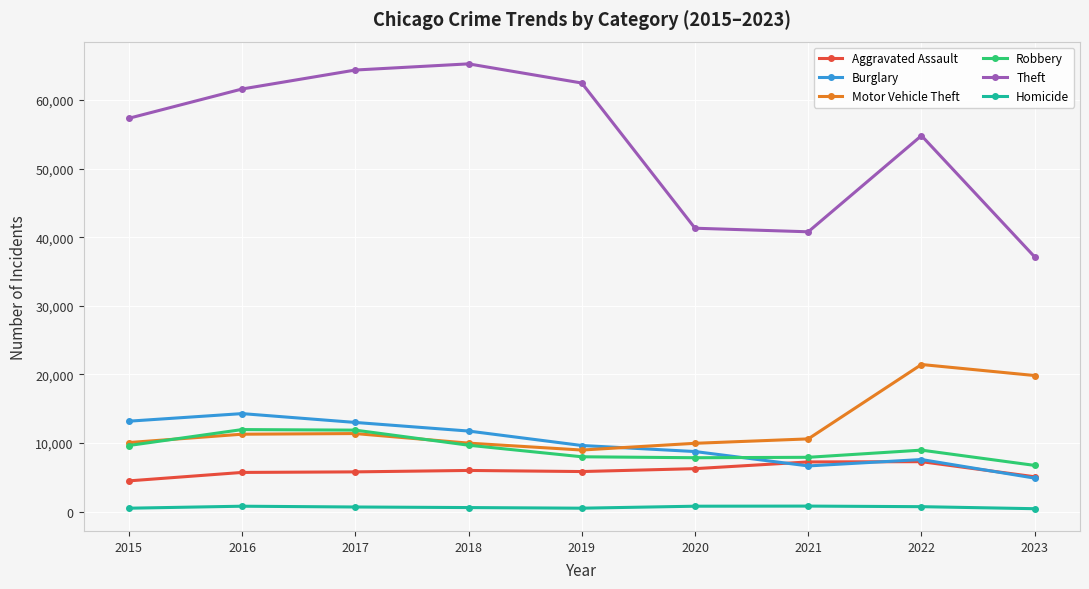

What is the minimum value for Burglary?

4880